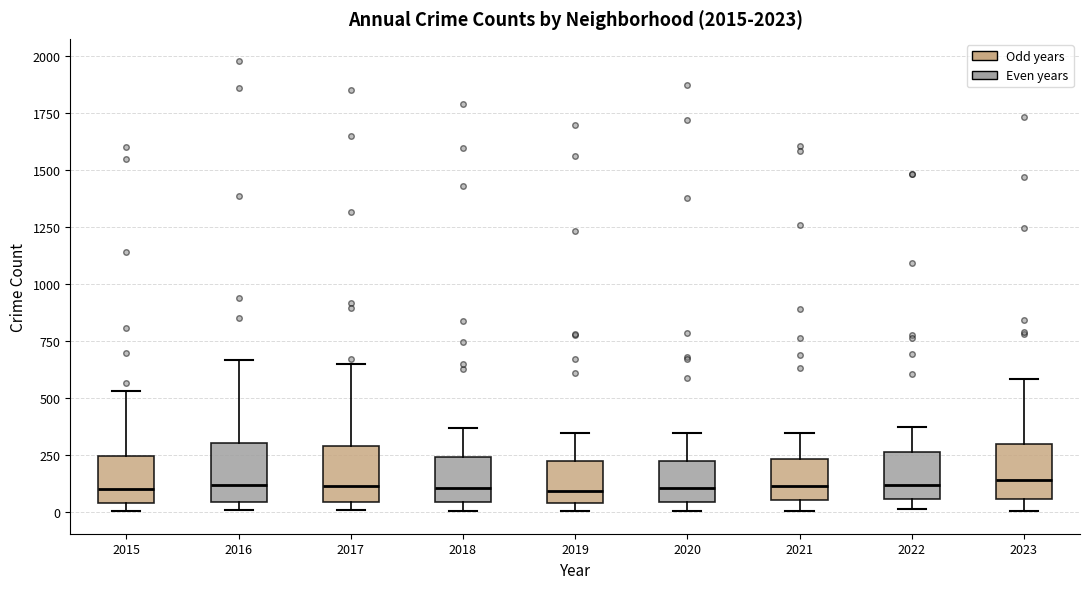

Reading left to right, transcribe this box plot: for each box, give where its median line is, the range the box spans, and where its two whiskers end, as read against the y-axis. The values are not printed on the chart, so give them approximately, as read against the axis.

2015: median 100, box 50 to 250, whiskers 0 to 550
2016: median 100, box 50 to 300, whiskers 0 to 650
2017: median 100, box 50 to 300, whiskers 0 to 650
2018: median 100, box 50 to 250, whiskers 0 to 350
2019: median 100, box 50 to 200, whiskers 0 to 350
2020: median 100, box 50 to 250, whiskers 0 to 350
2021: median 100, box 50 to 250, whiskers 0 to 350
2022: median 100, box 50 to 250, whiskers 0 to 400
2023: median 150, box 50 to 300, whiskers 0 to 600